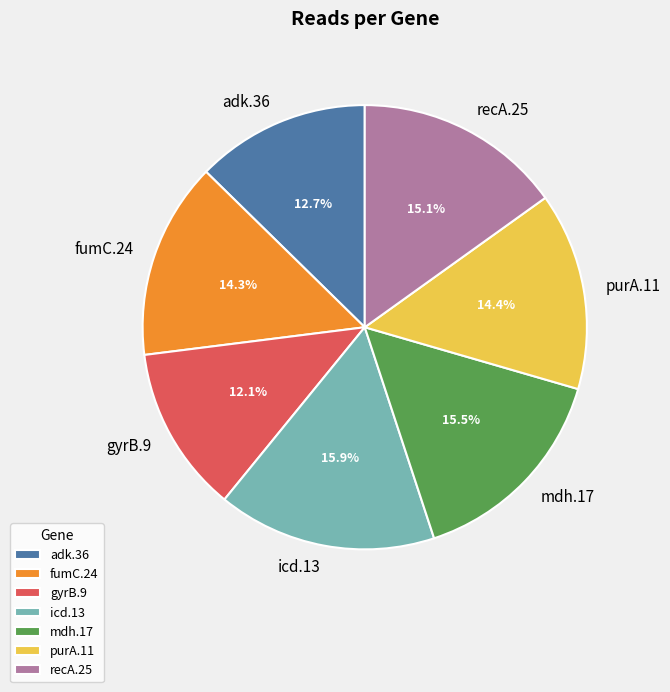

What is the ratio of the value at recA.25 to the value at fumC.24?

1.1